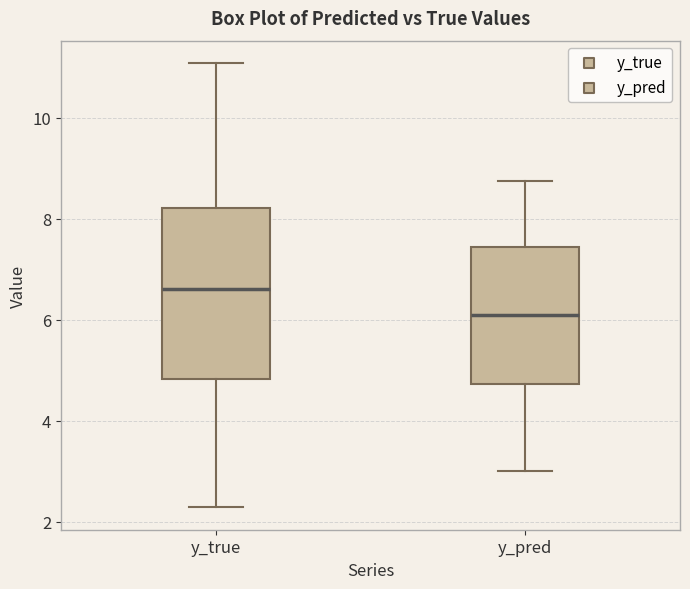

Where does the upper whisker of the box for y_pred end on the y-axis? The values are not printed on the chart, so give them approximately, as read against the axis.

8.8